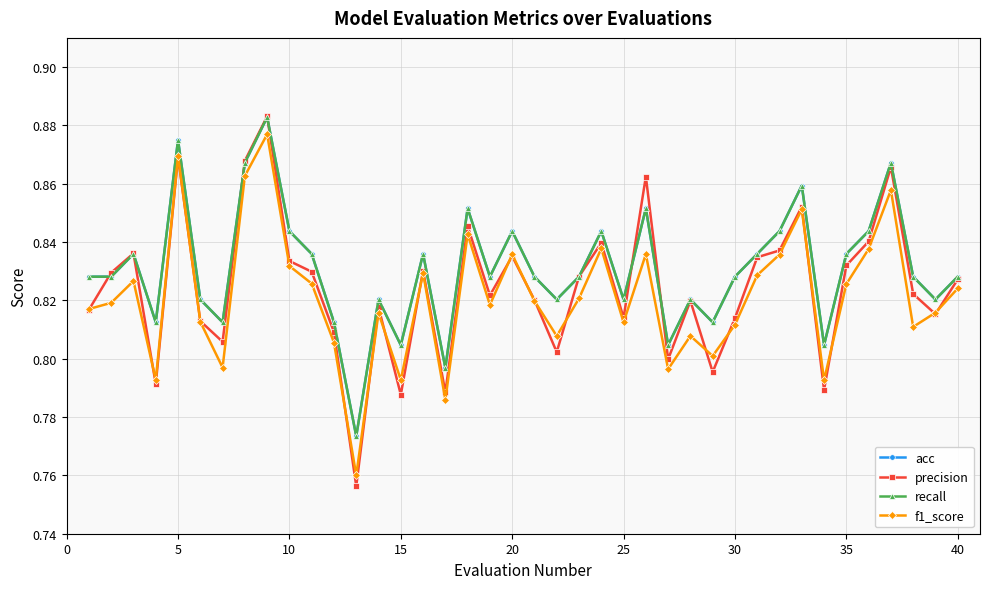

What is the lowest value of the f1_score series?

0.8